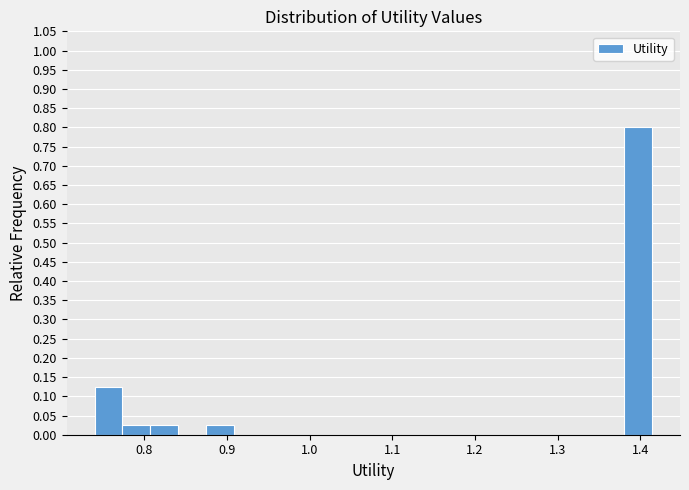

Around what value on the x-axis is the tallest bar? Give the approximate position of its centre, as read against the axis.

1.40